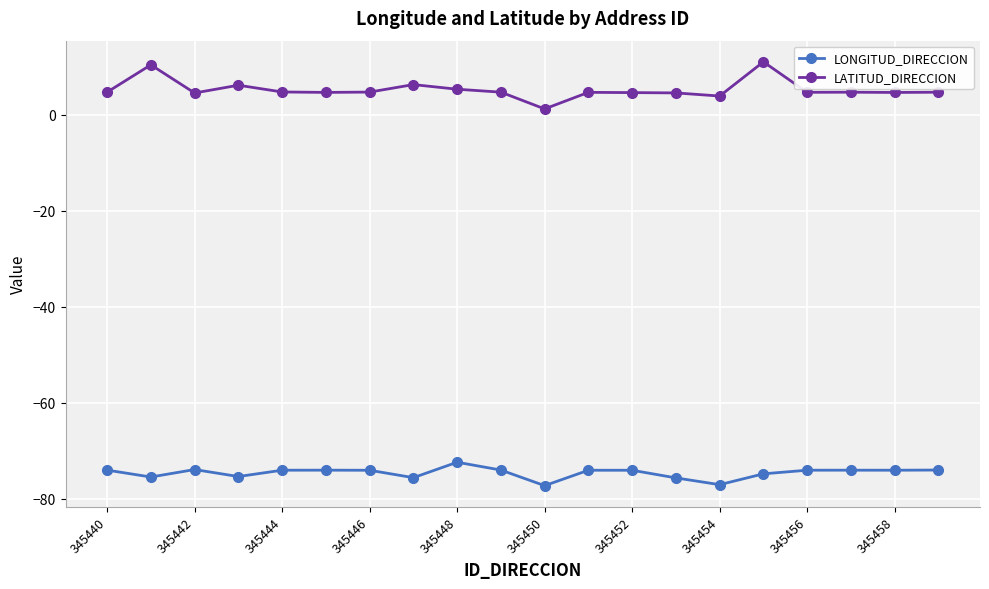

Is this an area chart (filled region under the line)?

No